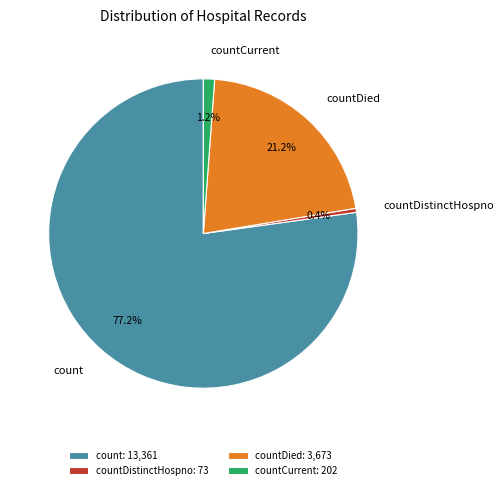

What percentage is the countCurrent slice, to the nearest percent?

1%